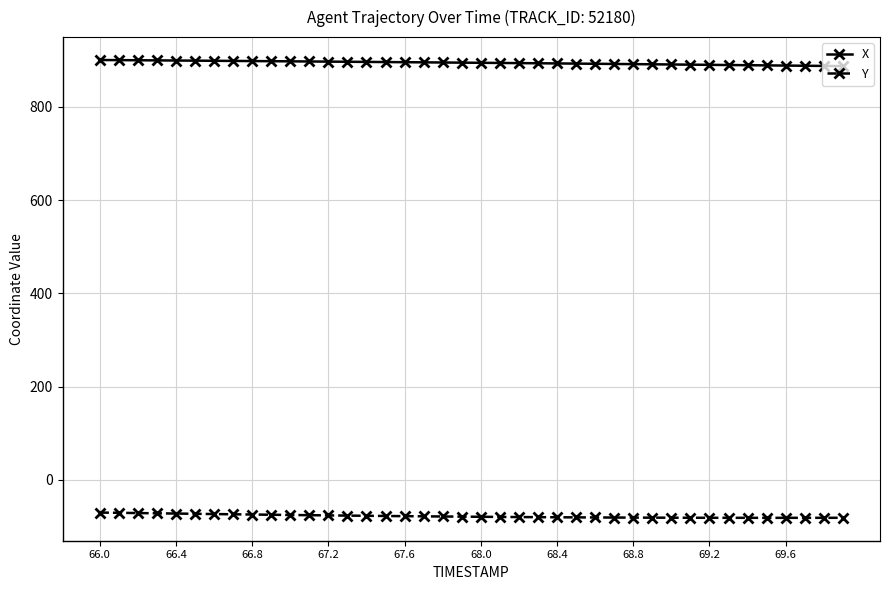

Which series has the largest total across all categories?

X